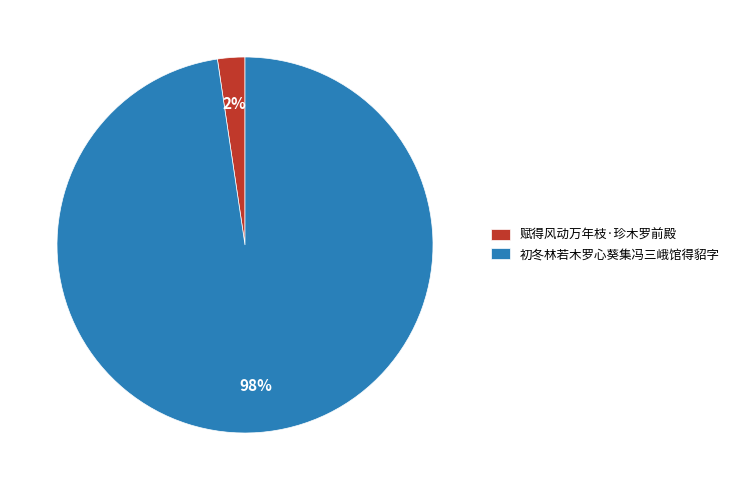

Which category has the smallest portion of the pie?

赋得风动万年枝·珍木罗前殿